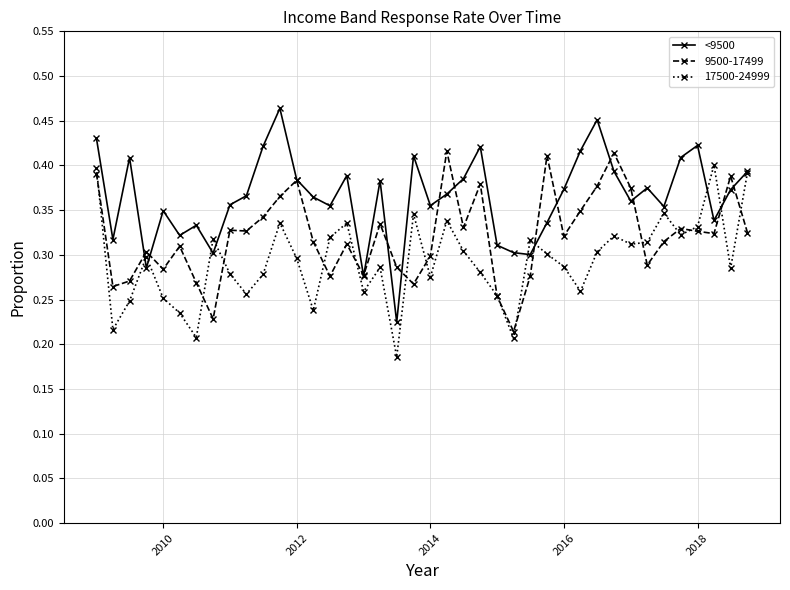

True or false: <9500 has more than 1 points higher than both neighbors.

True